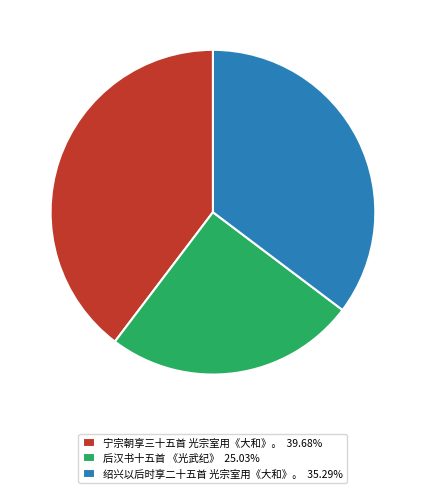

Combined, do 宁宗朝享三十五首 光宗室用《大和》。 and 绍兴以后时享二十五首 光宗室用《大和》。 account for over 50%?

Yes